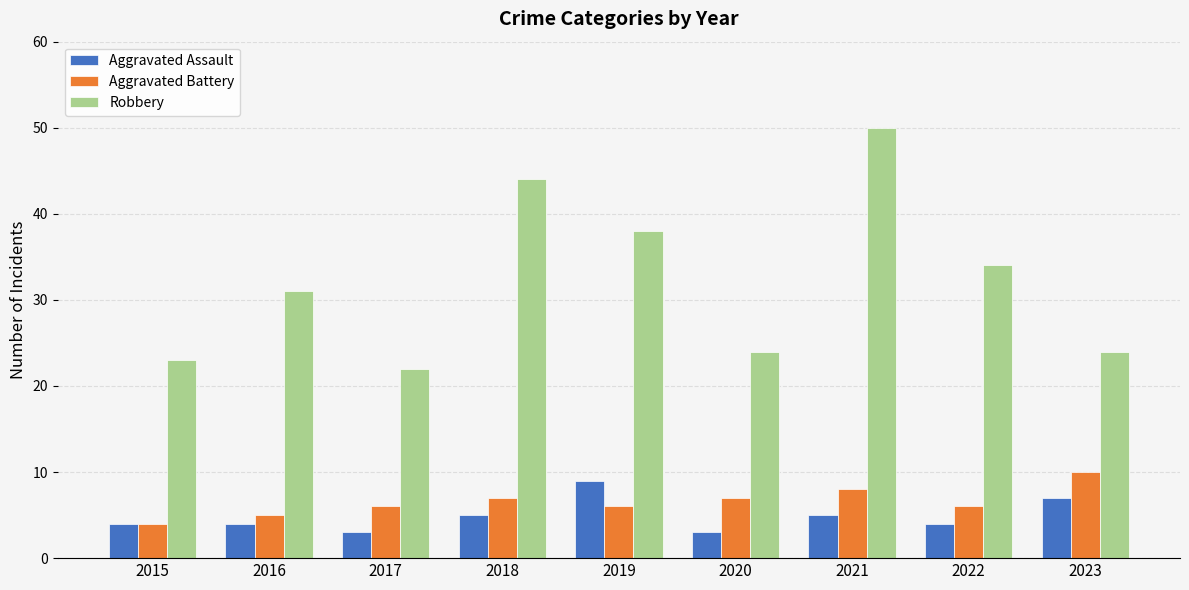

What is the difference between the highest and lowest values at 2022?

30